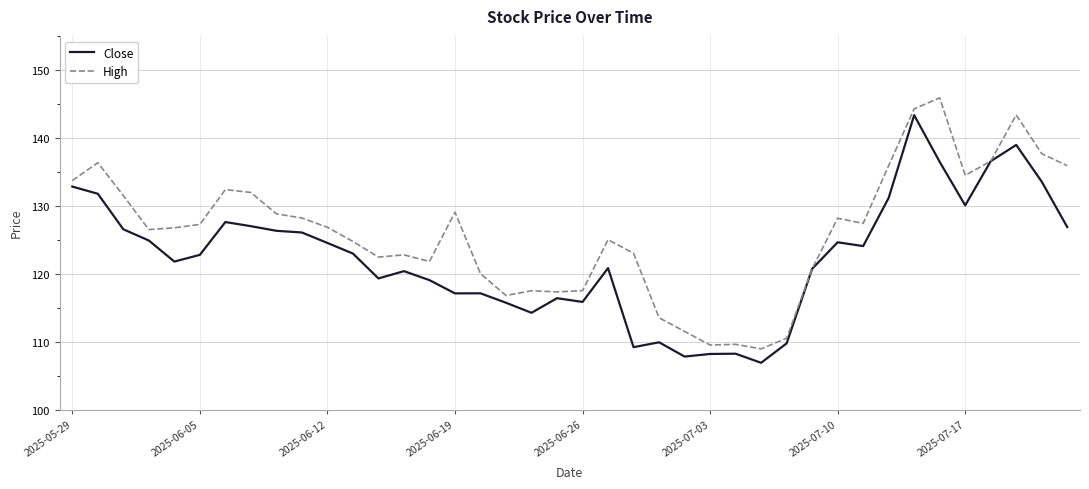

List the series in order of their overall mean, highest first.

High, Close